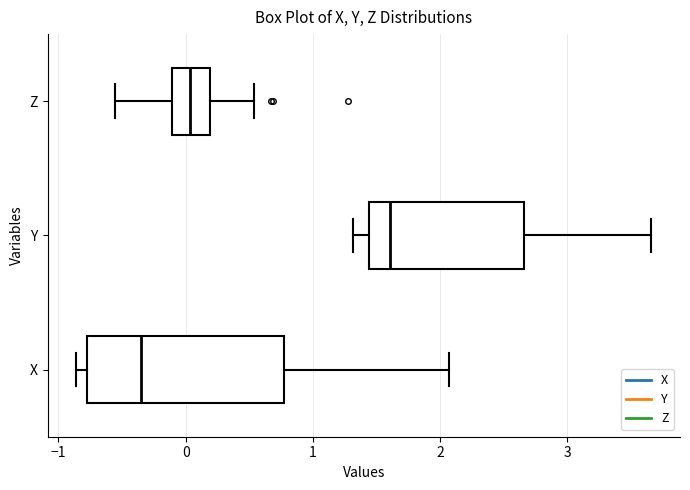

Reading bottom to top, read every box against the x-axis: the position of its median line, the range the box covers, and the ends of its whiskers. The values are not printed on the chart, so give them approximately, as read against the axis.

X: median -0.4, box -0.8 to 0.8, whiskers -0.9 to 2.1
Y: median 1.6, box 1.4 to 2.7, whiskers 1.3 to 3.7
Z: median 0.0, box -0.1 to 0.2, whiskers -0.6 to 0.5